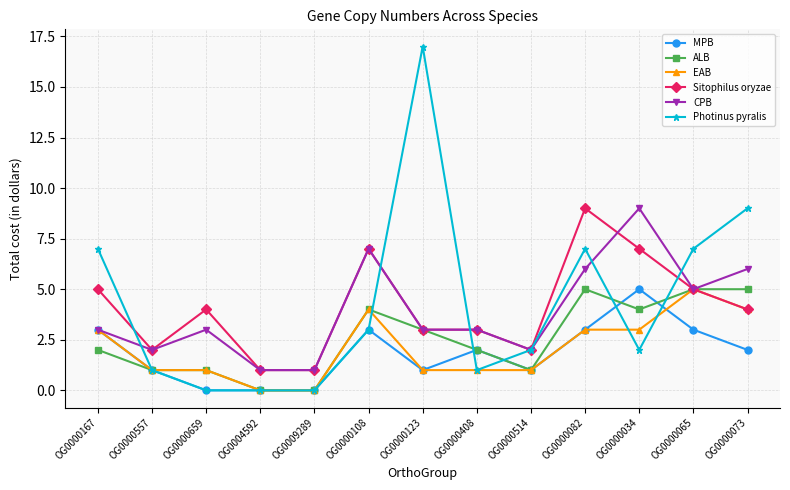

Reading right to left, list all the values displayed in this chart.

MPB: OG0000073=2	OG0000065=3	OG0000034=5	OG0000082=3	OG0000514=1	OG0000408=2	OG0000123=1	OG0000108=3	OG0009289=0	OG0004592=0	OG0000659=0	OG0000557=1	OG0000167=3
ALB: OG0000073=5	OG0000065=5	OG0000034=4	OG0000082=5	OG0000514=1	OG0000408=2	OG0000123=3	OG0000108=4	OG0009289=0	OG0004592=0	OG0000659=1	OG0000557=1	OG0000167=2
EAB: OG0000073=4	OG0000065=5	OG0000034=3	OG0000082=3	OG0000514=1	OG0000408=1	OG0000123=1	OG0000108=4	OG0009289=0	OG0004592=0	OG0000659=1	OG0000557=1	OG0000167=3
Sitophilus oryzae: OG0000073=4	OG0000065=5	OG0000034=7	OG0000082=9	OG0000514=2	OG0000408=3	OG0000123=3	OG0000108=7	OG0009289=1	OG0004592=1	OG0000659=4	OG0000557=2	OG0000167=5
CPB: OG0000073=6	OG0000065=5	OG0000034=9	OG0000082=6	OG0000514=2	OG0000408=3	OG0000123=3	OG0000108=7	OG0009289=1	OG0004592=1	OG0000659=3	OG0000557=2	OG0000167=3
Photinus pyralis: OG0000073=9	OG0000065=7	OG0000034=2	OG0000082=7	OG0000514=2	OG0000408=1	OG0000123=17	OG0000108=3	OG0009289=0	OG0004592=0	OG0000659=0	OG0000557=1	OG0000167=7